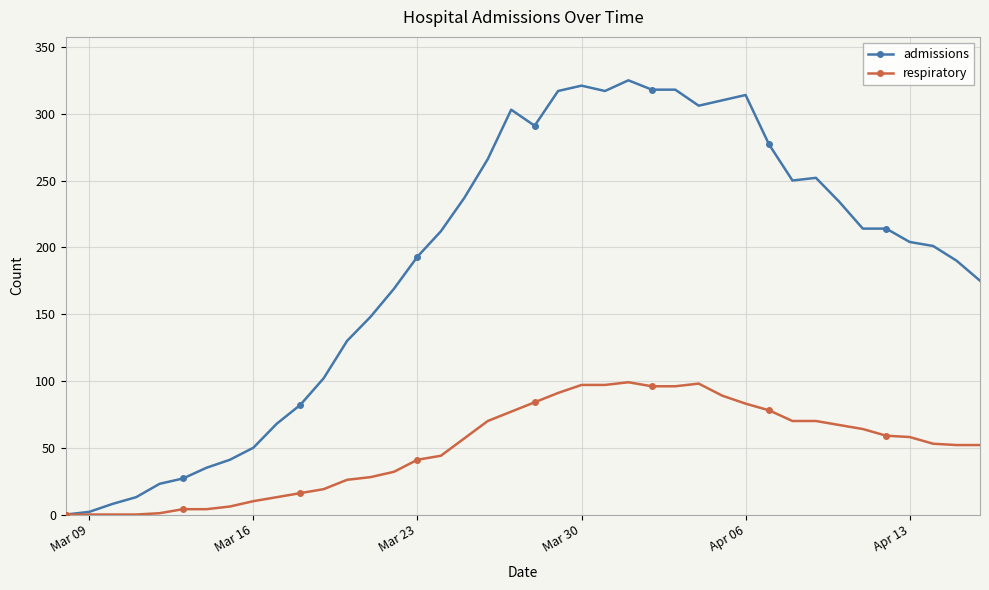

What is the greatest value displayed?

325